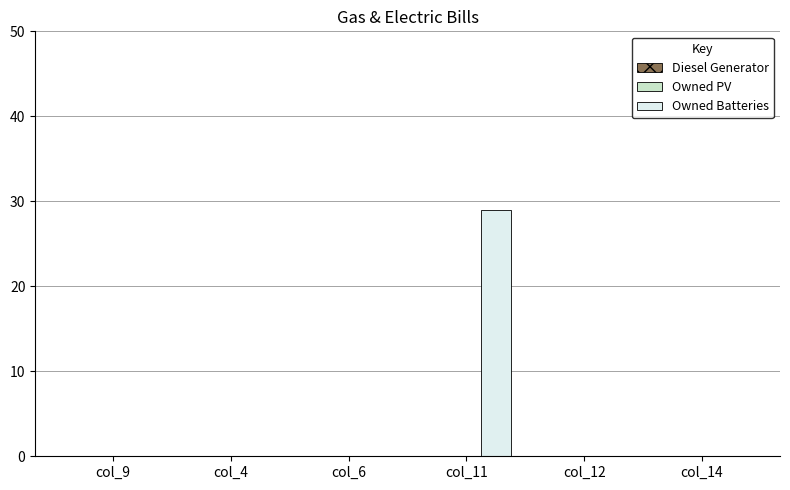

Between col_14 and col_11, which is larger?

col_11